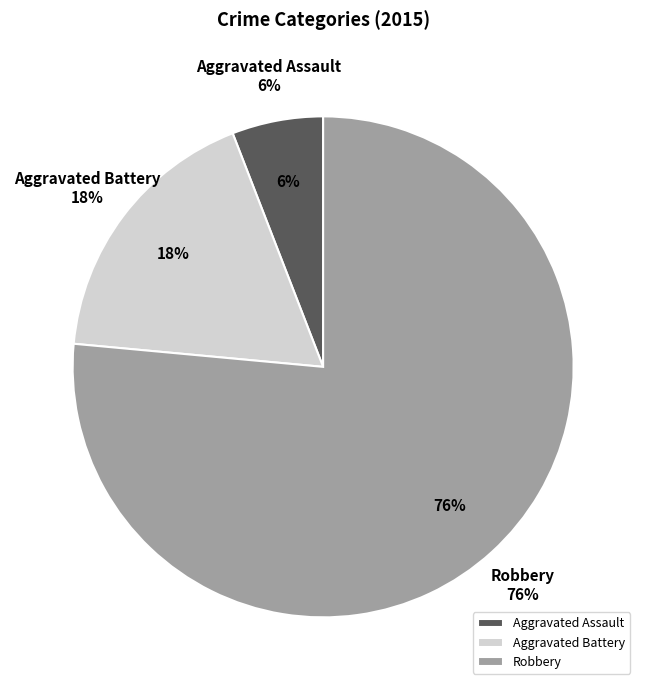

Count the number of slices in the pie.

3